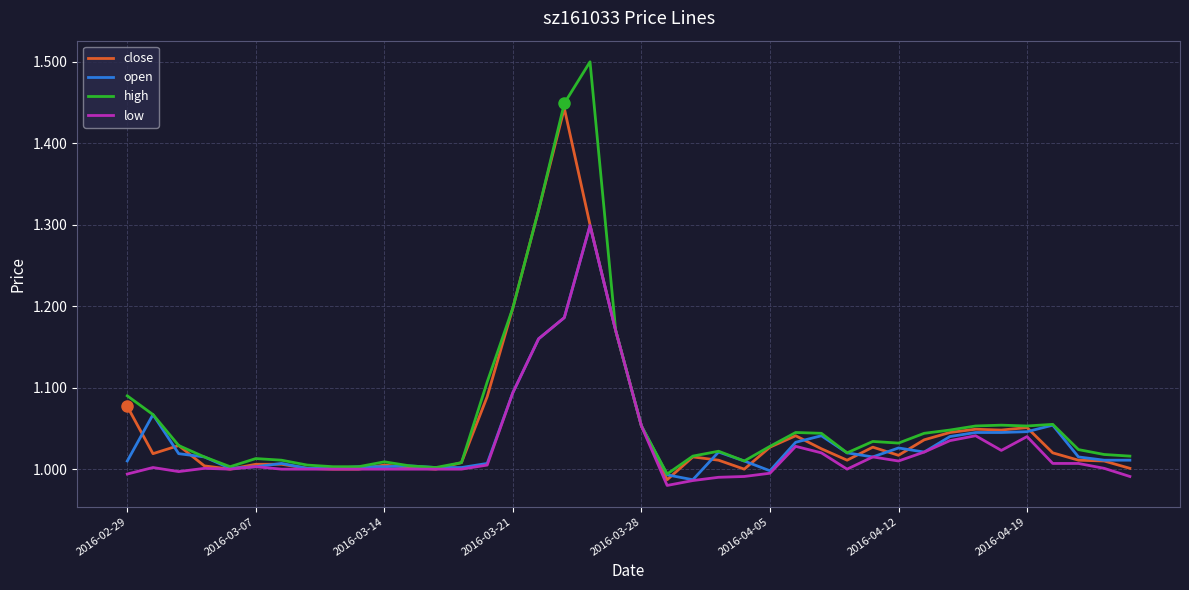

Which series has the largest range (max minus min)?

high